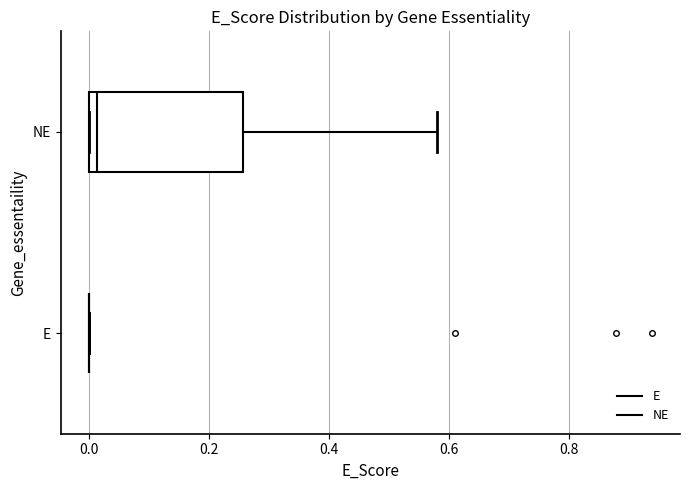

Reading bottom to top, read every box against the x-axis: the position of its median line, the range the box covers, and the ends of its whiskers. The values are not printed on the chart, so give them approximately, as read against the axis.

E: box collapsed to a line at 0.00, whiskers 0.00 to 0.00
NE: median 0.02, box 0.00 to 0.26, whiskers 0.00 to 0.58